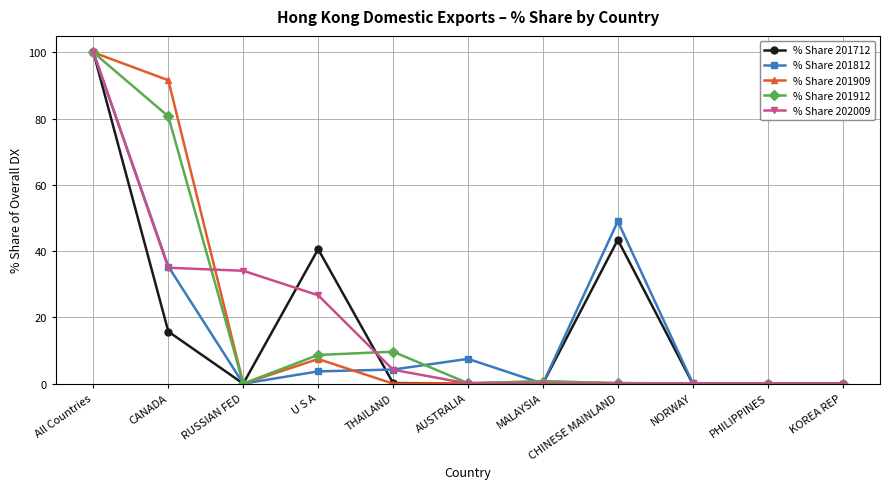

What is the difference between the second highest and second lowest values in the % Share 201912 series?

80.7